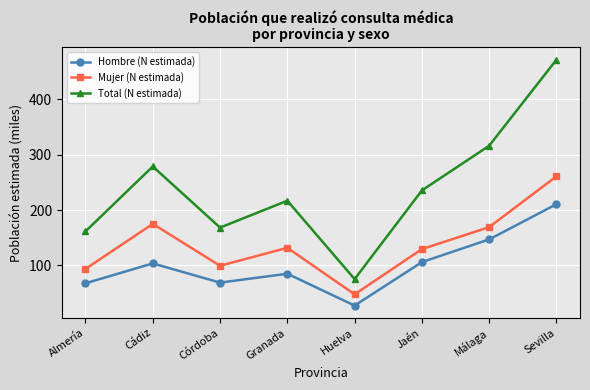

Which series has the widest spread of values?

Total (N estimada)